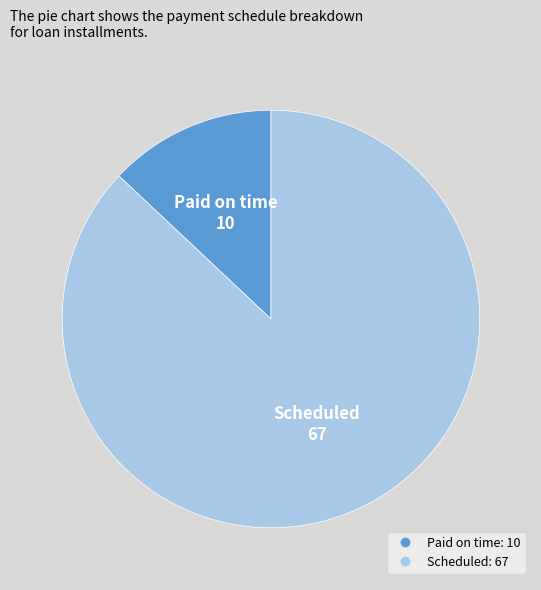

Which has a higher value, Scheduled or Paid on time?

Scheduled